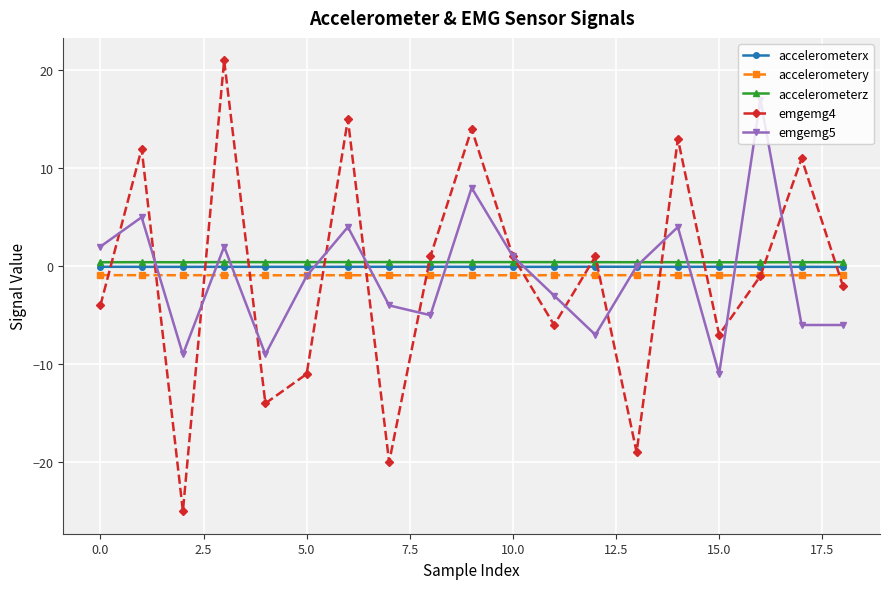

What is the difference between the maximum and minimum values in the emgemg5 series?

28.0